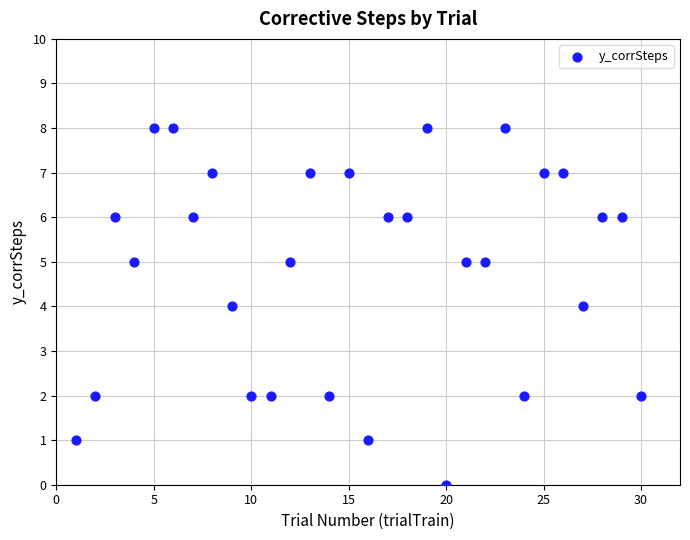

What is the range of Y values (max minus min)?

8